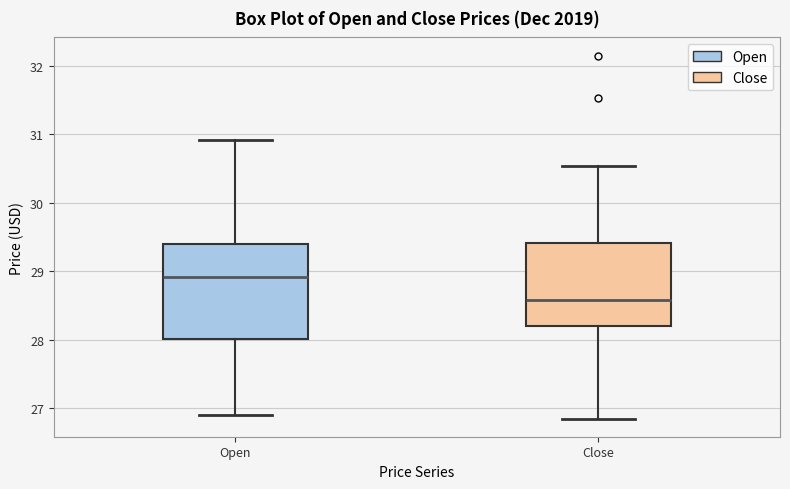

Which box is the tallest, from its lower edge to its upper edge?

Open